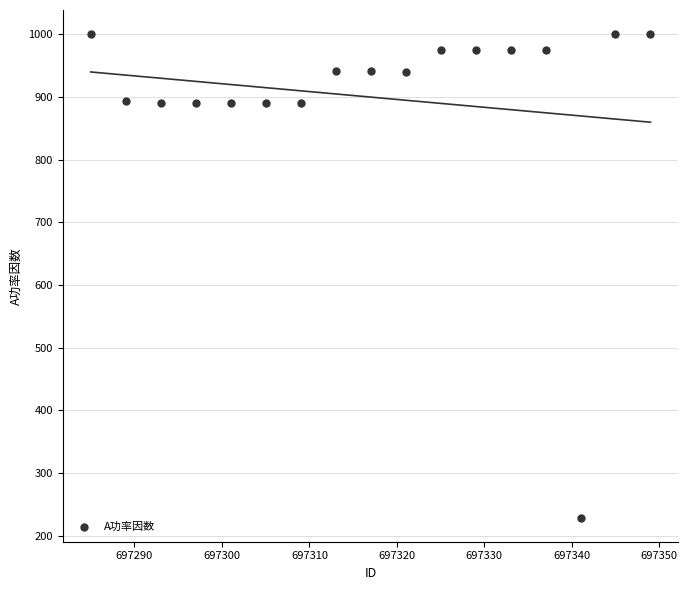

What is the range of X values (max minus min)?

64